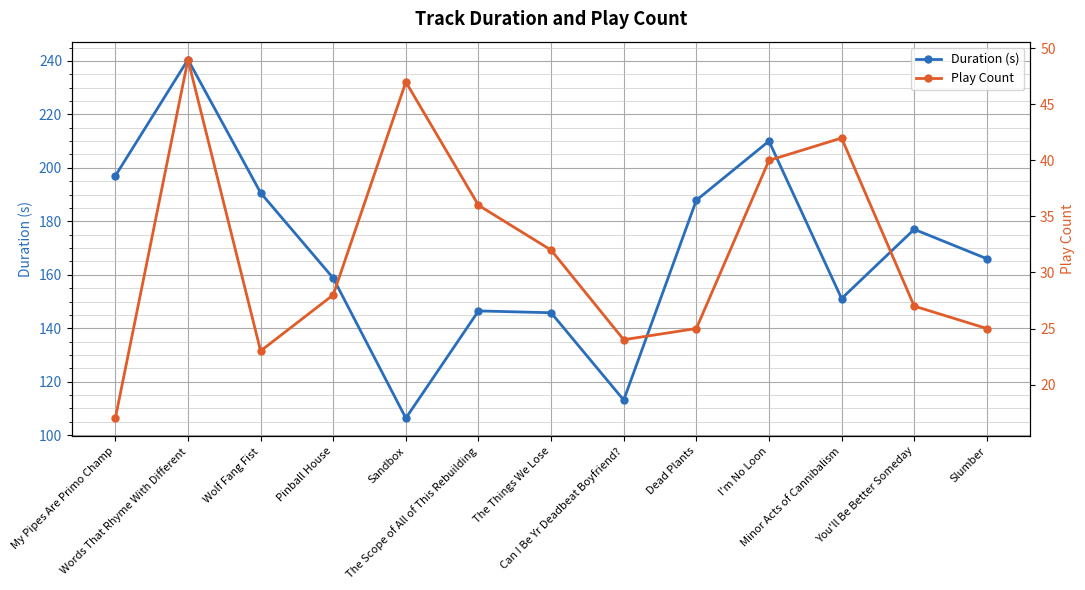

What position from the left is Minor Acts of Cannibalism?

11